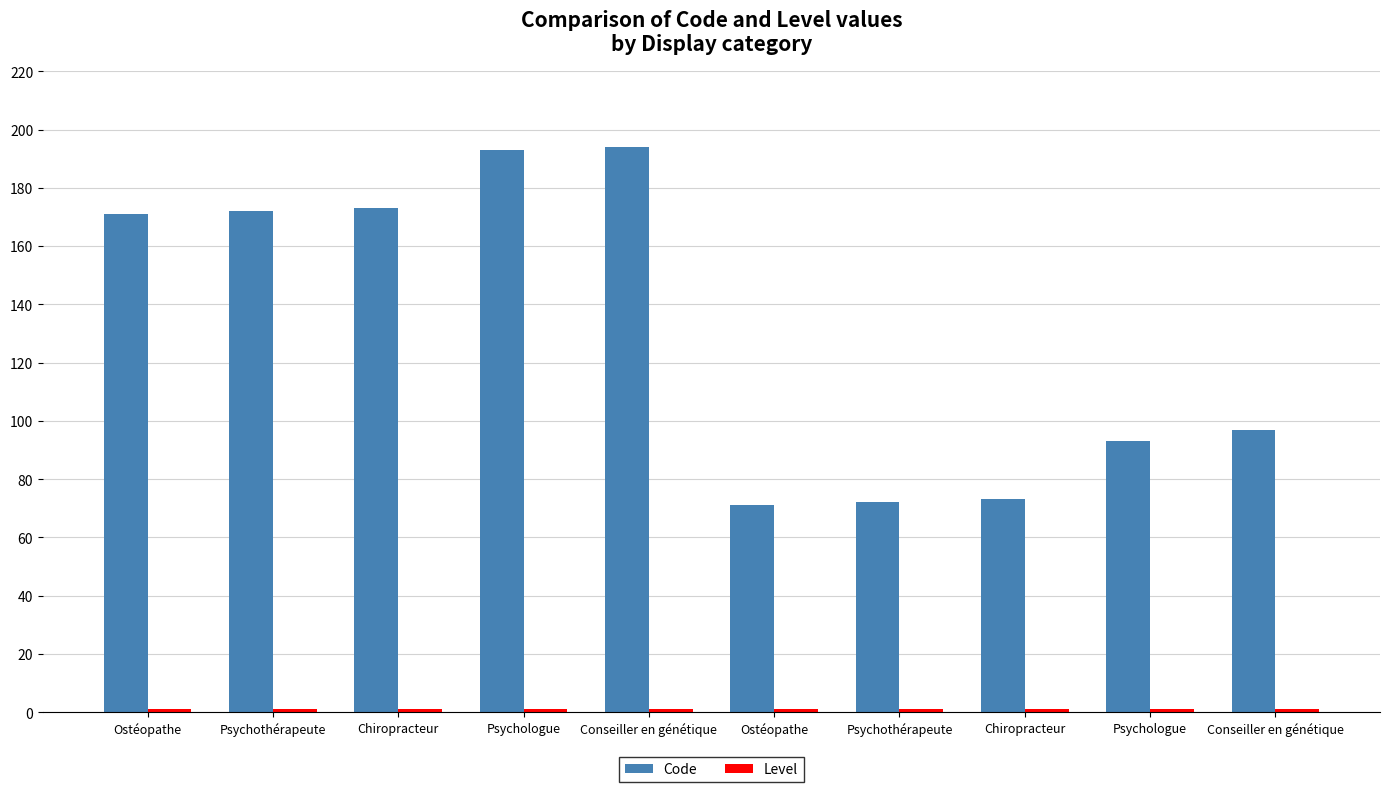

How many series are shown in this chart?

2